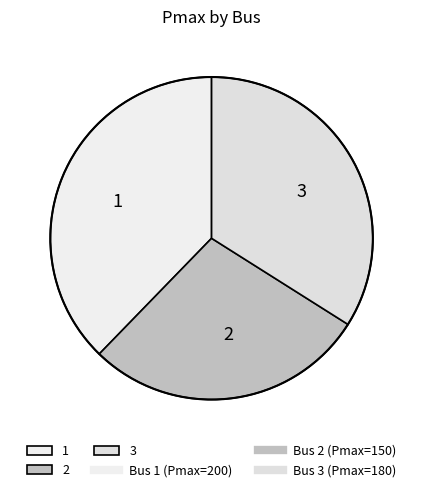

What is the ratio of the value at 1 to the value at 2?

1.3